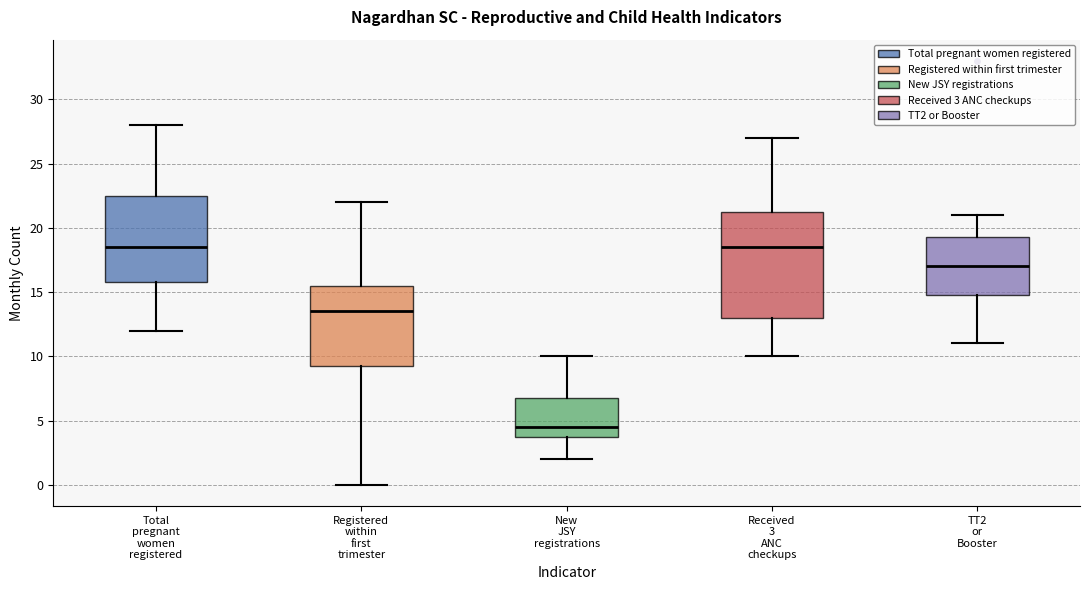

Reading left to right, read every box against the y-axis: the position of its median line, the range the box covers, and the ends of its whiskers. The values are not printed on the chart, so give them approximately, as read against the axis.

Total pregnant women registered: median 18.5, box 16.0 to 22.5, whiskers 12.0 to 28.0
Registered within first trimester: median 13.5, box 9.5 to 15.5, whiskers 0.0 to 22.0
New JSY registrations: median 4.5, box 4.0 to 7.0, whiskers 2.0 to 10.0
Received 3 ANC checkups: median 18.5, box 13.0 to 21.5, whiskers 10.0 to 27.0
TT2 or Booster: median 17.0, box 15.0 to 19.5, whiskers 11.0 to 21.0